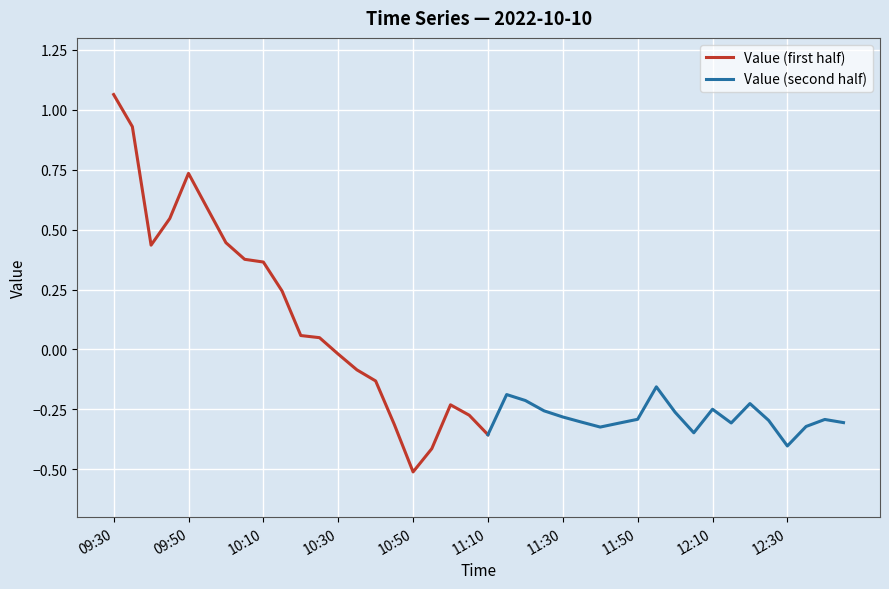

Between 10:30 and 11:40, which is larger?

10:30